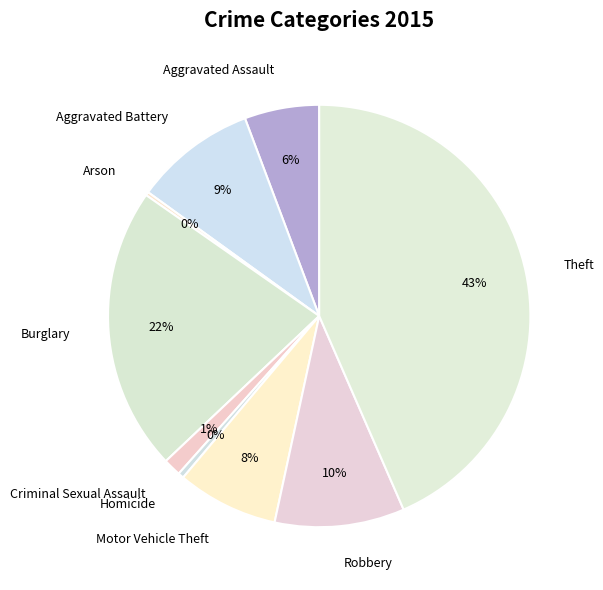

To the nearest percent, what is the difference between the largest and smallest slice percentages?

43%